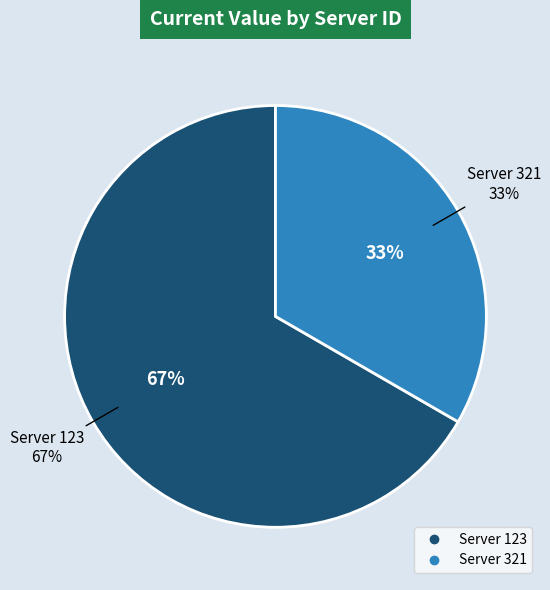

How many slices are in this pie chart?

2